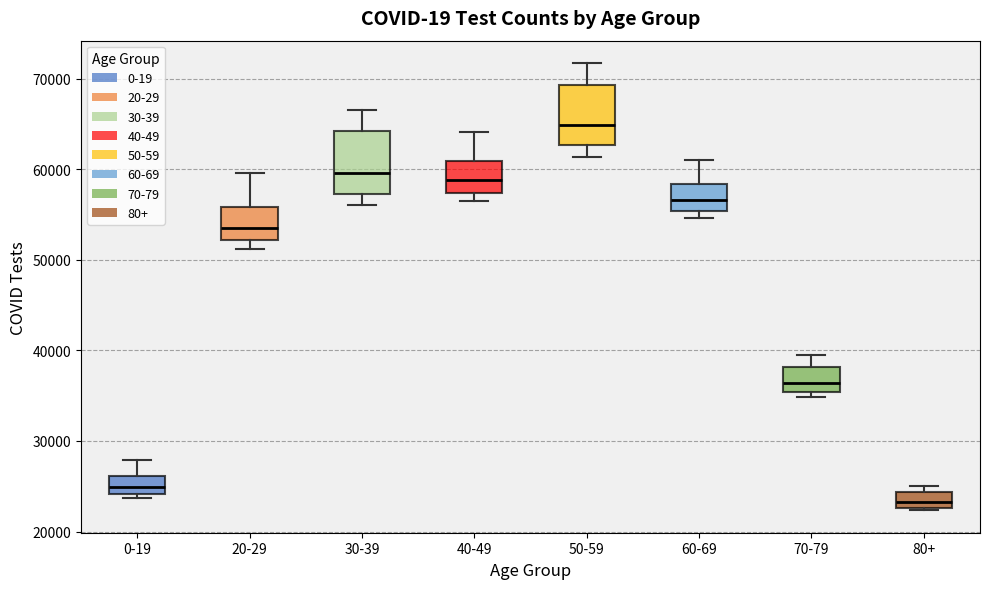

Which box's median line is the highest?

50-59